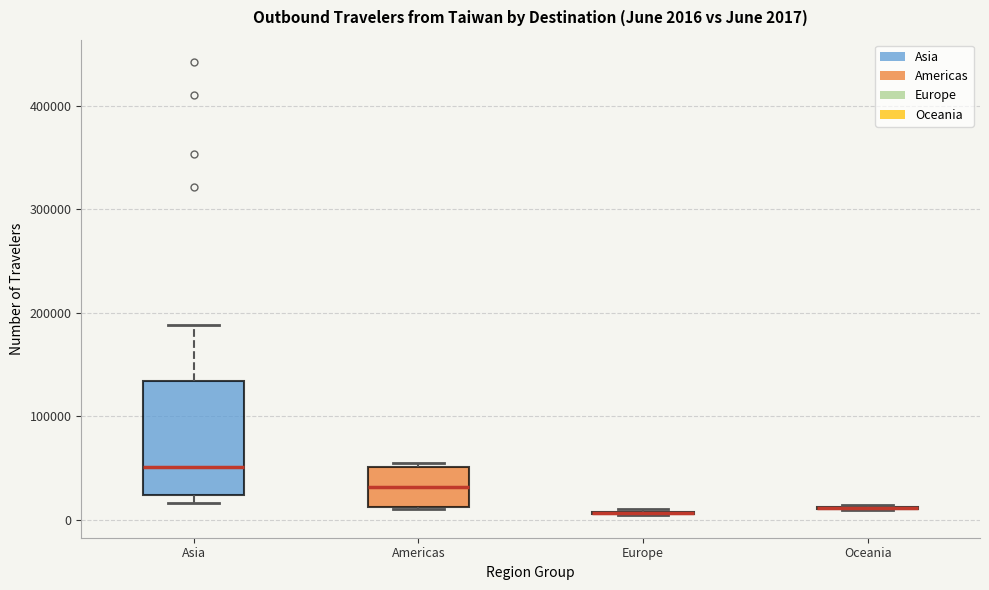

Comparing the boxes themselves (not the whiskers), which one is the tallest?

Asia